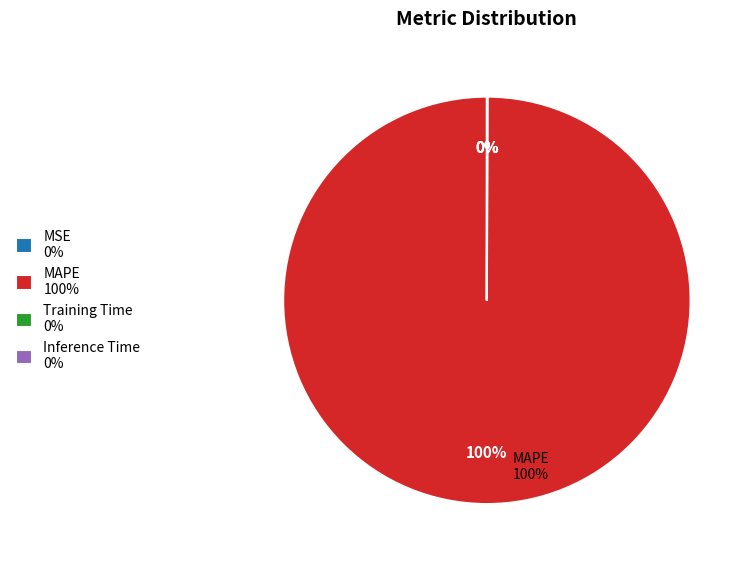

Which category has the biggest portion of the pie?

MAPE 100%